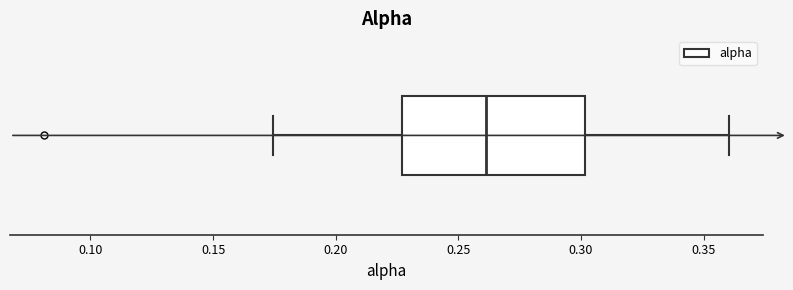

Read this box plot against the x-axis: the position of the median line, the range covered by the box, and the ends of both whiskers. The values are not printed on the chart, so give them approximately, as read against the axis.

median 0.260, box 0.225 to 0.300, whiskers 0.175 to 0.360